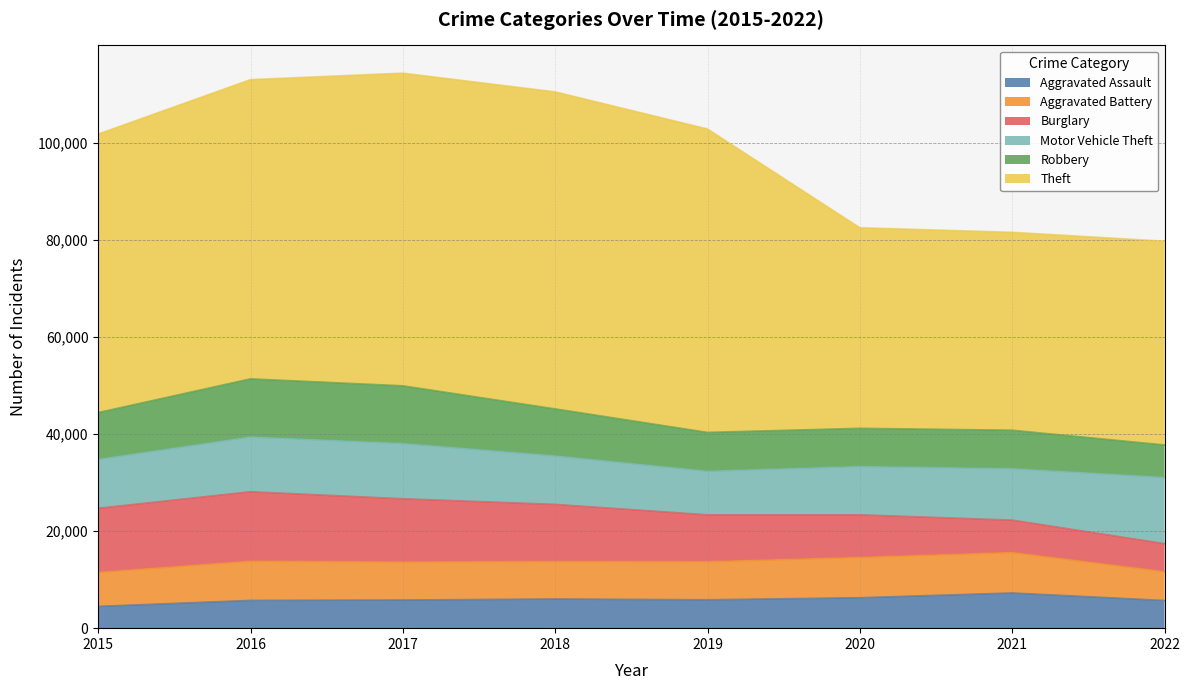

What is the value of the Aggravated Assault point at the 3rd from the left?

5793